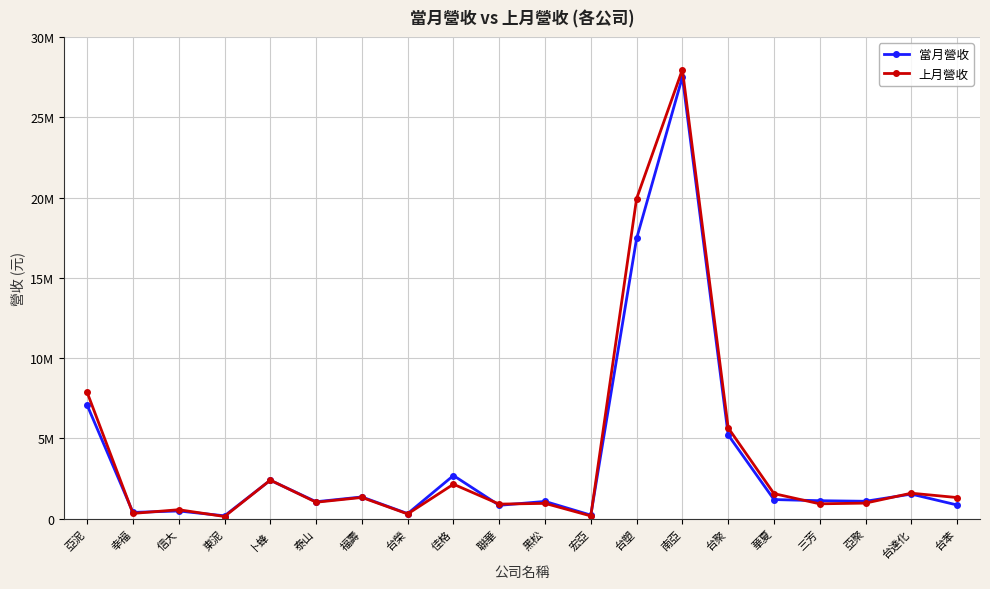

What are all the series names shown in the legend?

當月營收, 上月營收